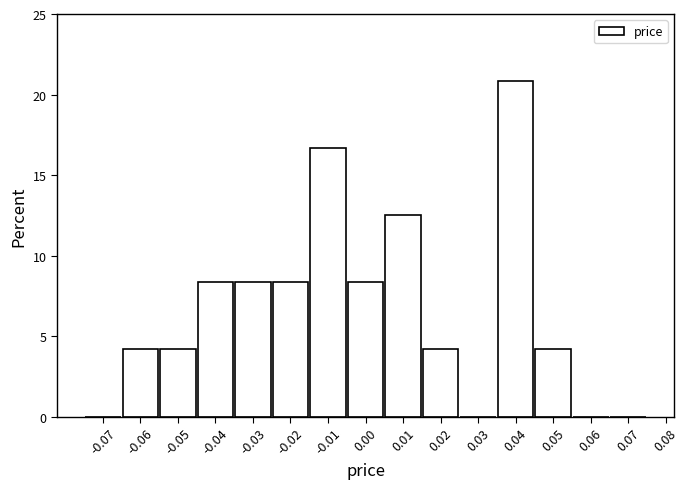

Over which range of the x-axis is the bar tallest?

0.035 to 0.045